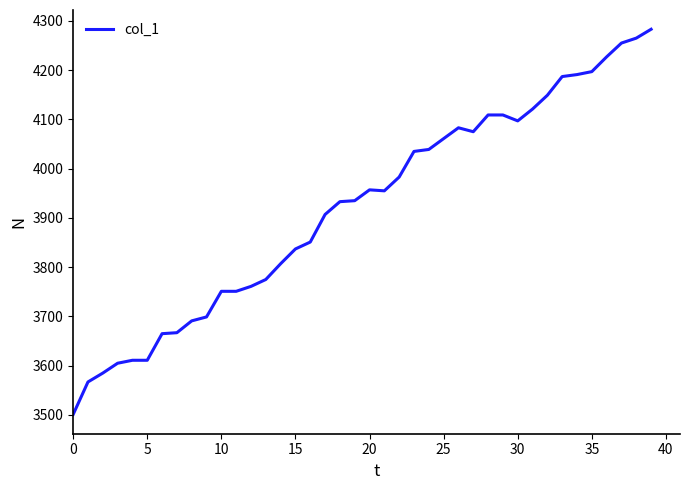

What is the difference between the maximum and minimum values?

782